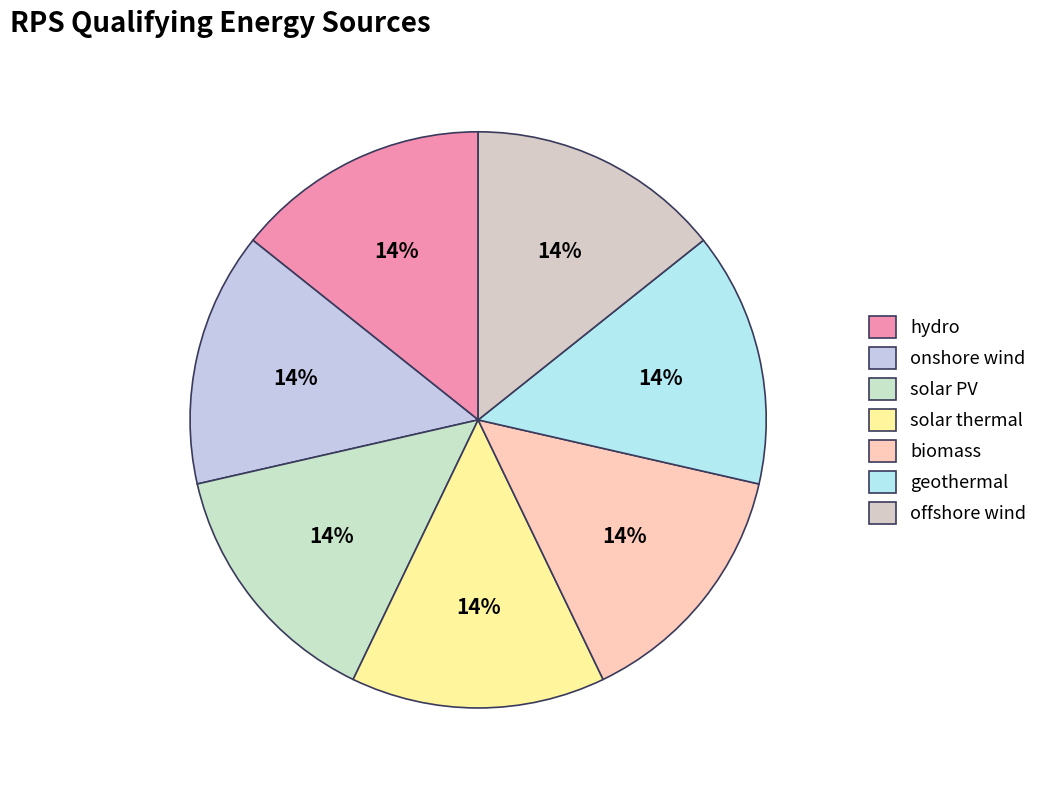

Does offshore wind account for over 50% of the chart?

No